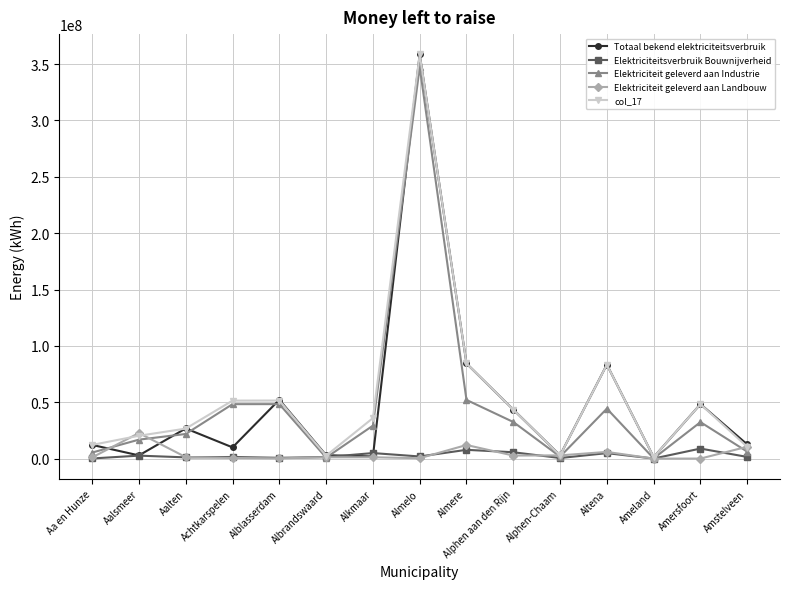

What is the maximum value shown in the chart?

358596000